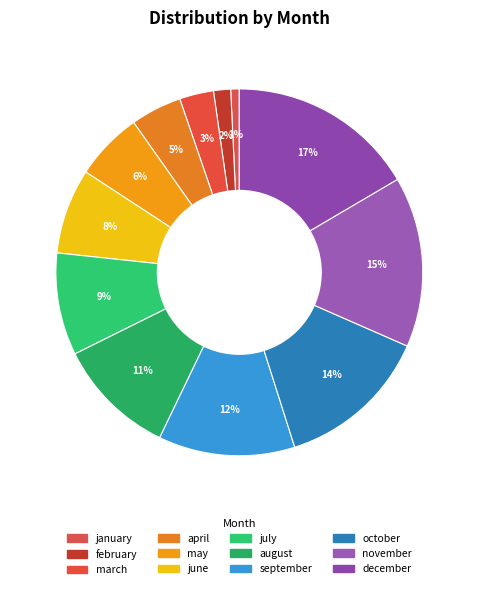

What is the smallest slice in the pie chart?

january